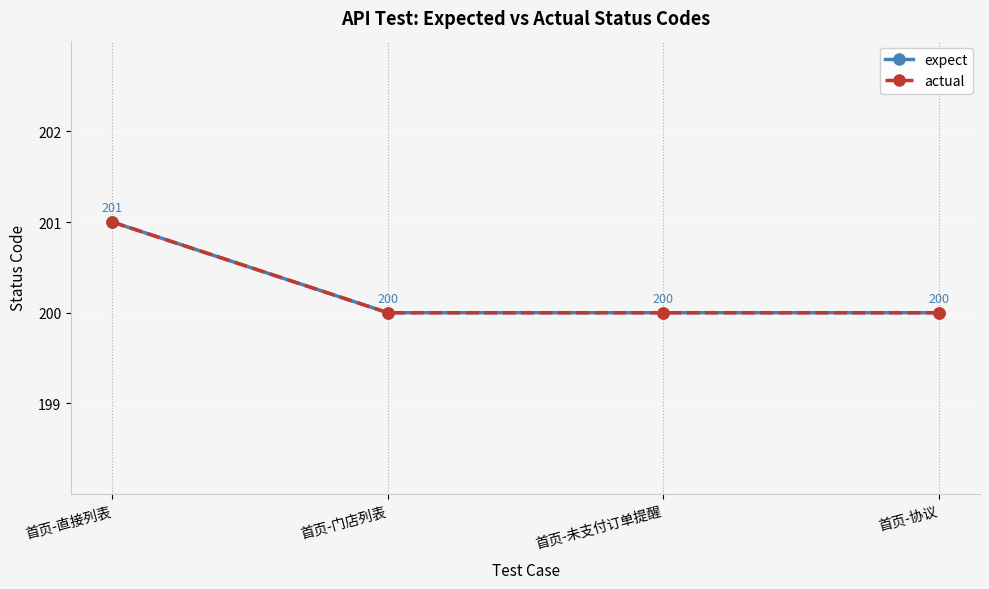

Reading left to right, list all the values displayed in this chart.

expect: 首页-直接列表=201	首页-门店列表=200	首页-未支付订单提醒=200	首页-协议=200
actual: 首页-直接列表=201	首页-门店列表=200	首页-未支付订单提醒=200	首页-协议=200